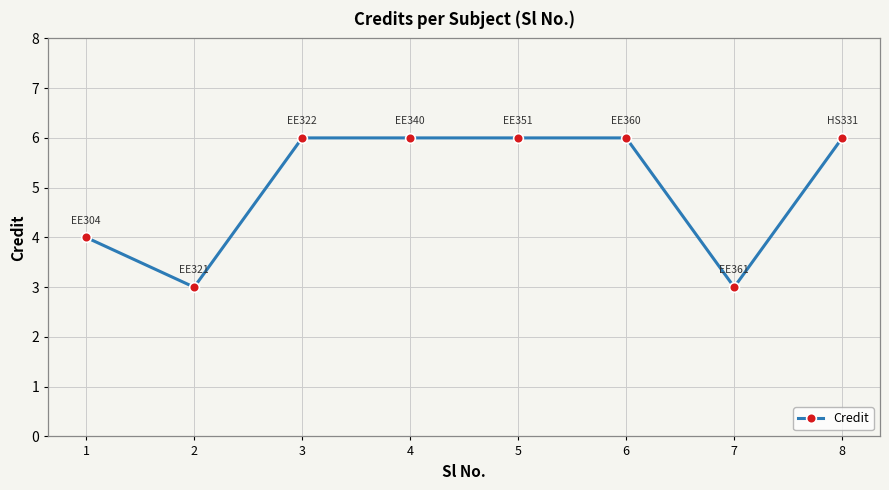

Is it true that the value at 7 is 4?

False